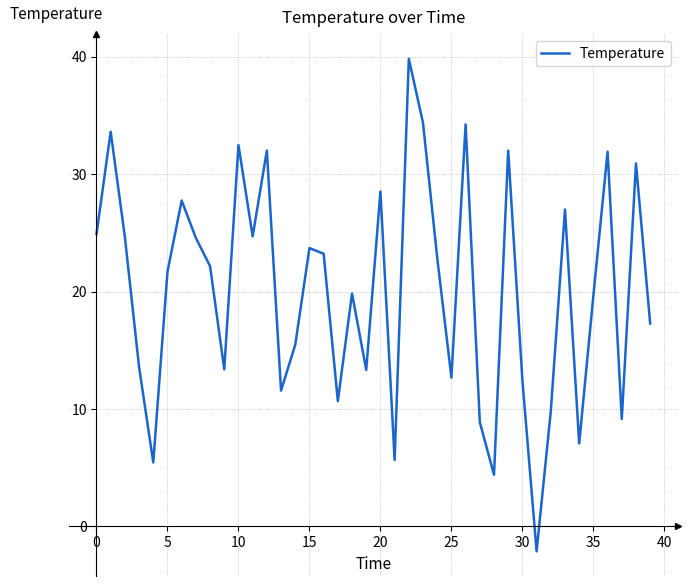

What is the minimum value shown in the chart?

-2.1